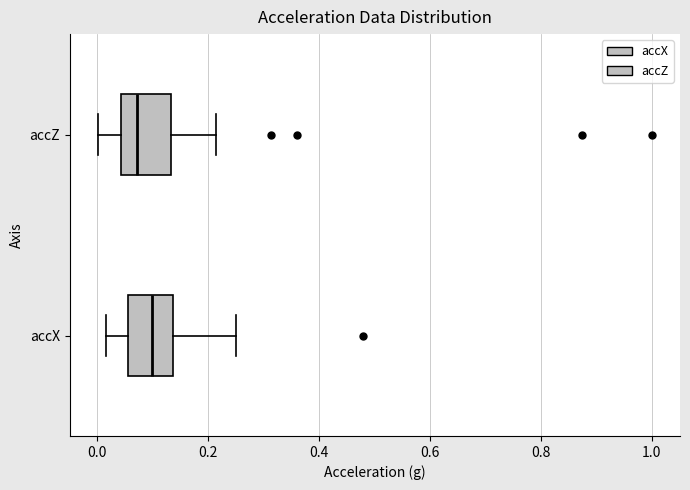

Reading bottom to top, transcribe this box plot: for each box, give where its median line is, the range the box spans, and where its two whiskers end, as read against the x-axis. The values are not printed on the chart, so give them approximately, as read against the axis.

accX: median 0.10, box 0.06 to 0.14, whiskers 0.02 to 0.26
accZ: median 0.08, box 0.04 to 0.14, whiskers 0.00 to 0.22